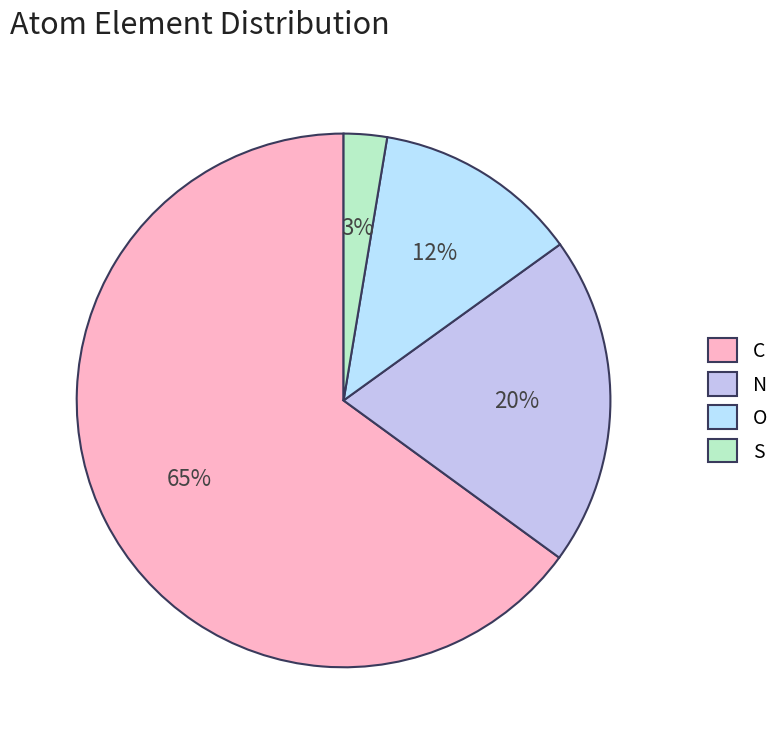

Approximately how many times larger is the value at N compared to C?

0.3